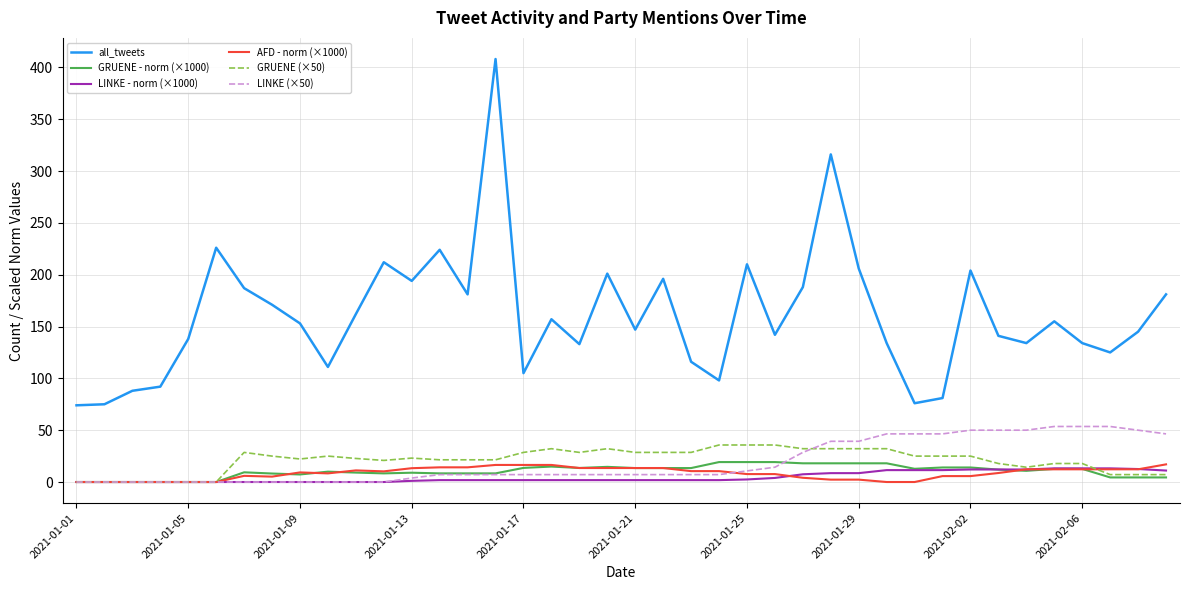

What is the lowest value of the all_tweets series?

74.0